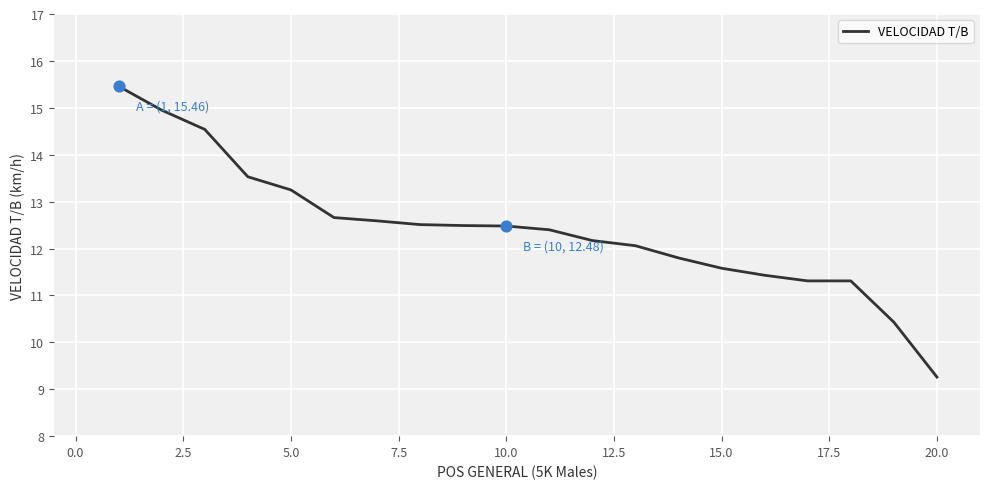

What is the maximum value shown in the chart?

15.5